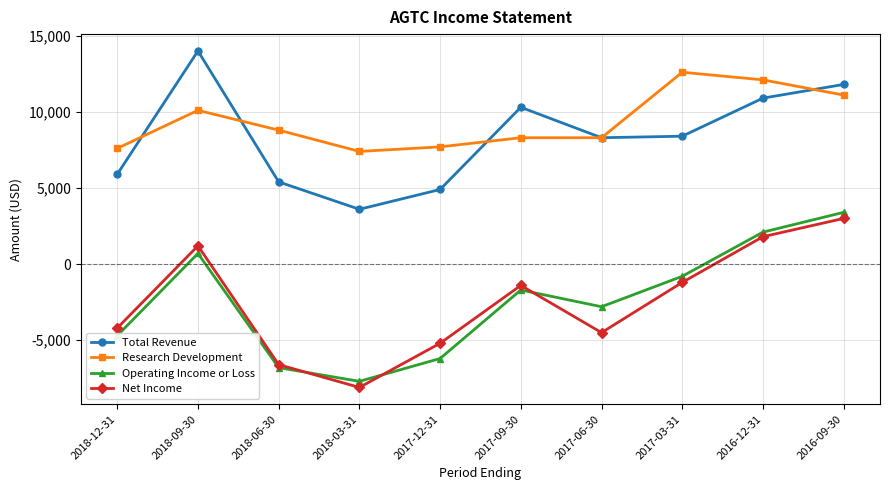

What is the sum of the Operating Income or Loss values at 2017-12-31 and 2016-12-31?

-4100